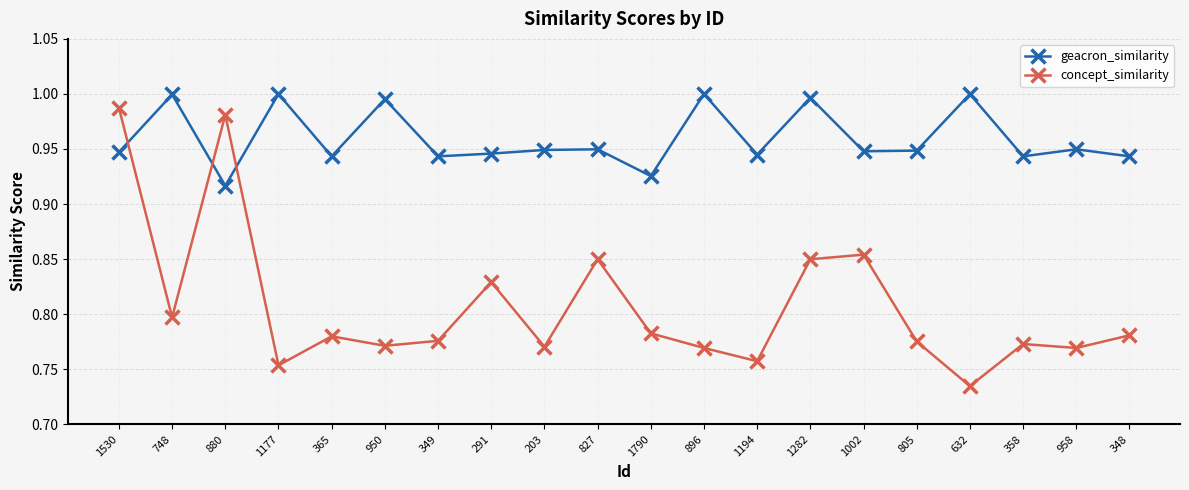

Which series ends up on top after the final intersection of geacron_similarity and concept_similarity?

geacron_similarity